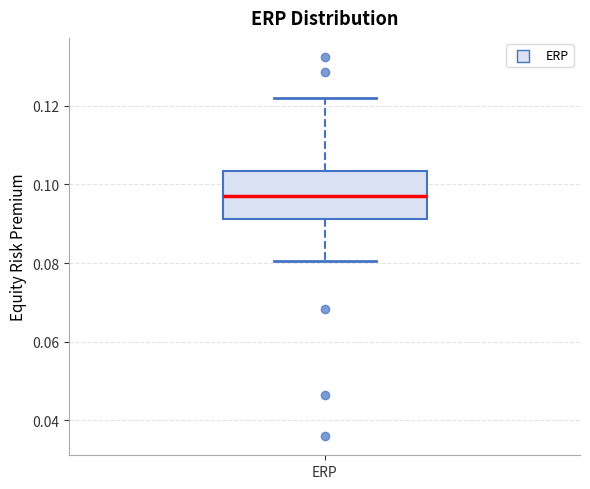

Transcribe this box plot: give where the median line is, the range the box spans, and where the two whiskers end, as read against the y-axis. The values are not printed on the chart, so give them approximately, as read against the axis.

median 0.098, box 0.092 to 0.104, whiskers 0.080 to 0.122